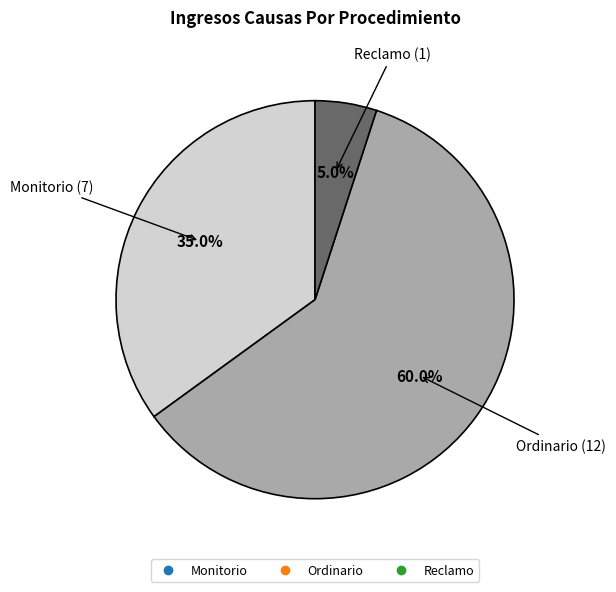

How many segments does this pie chart have?

3